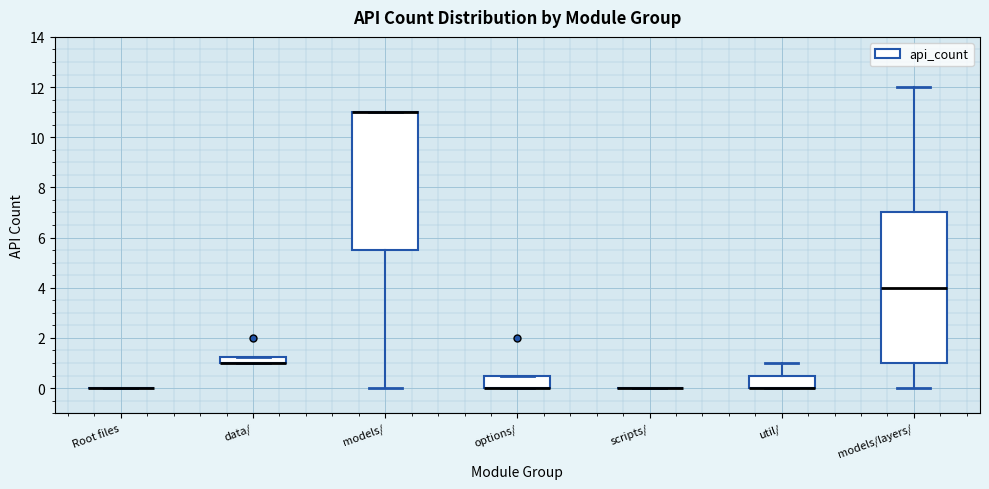

Comparing the boxes themselves (not the whiskers), which one is the tallest?

models/layers/